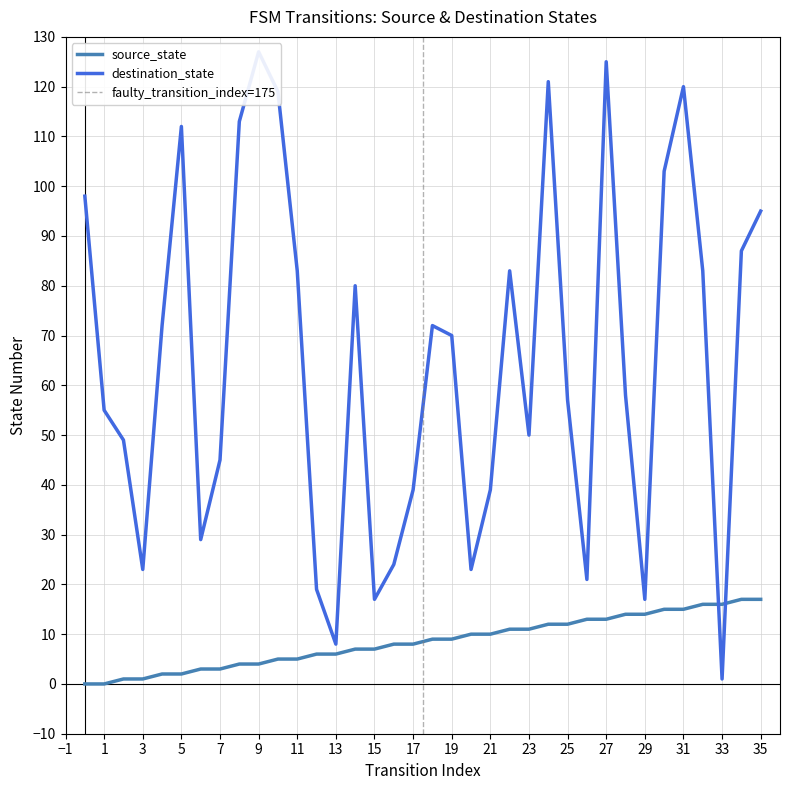

How many lines are shown in the chart?

2